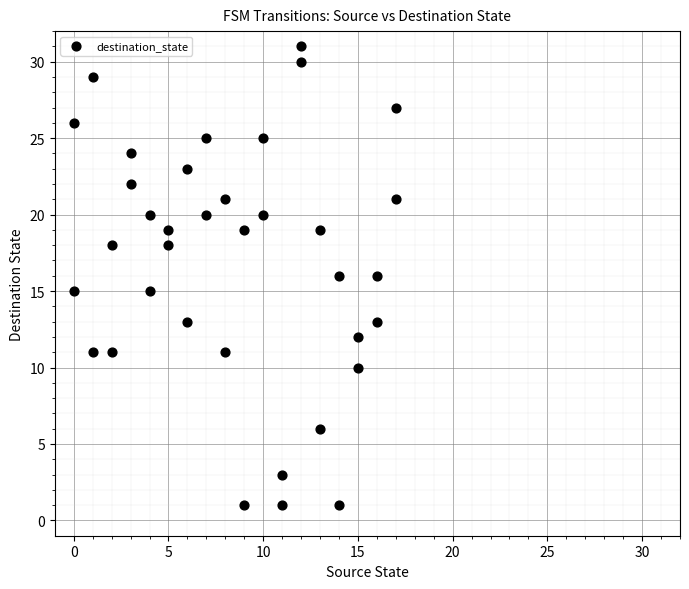

What is the range of X values (max minus min)?

17